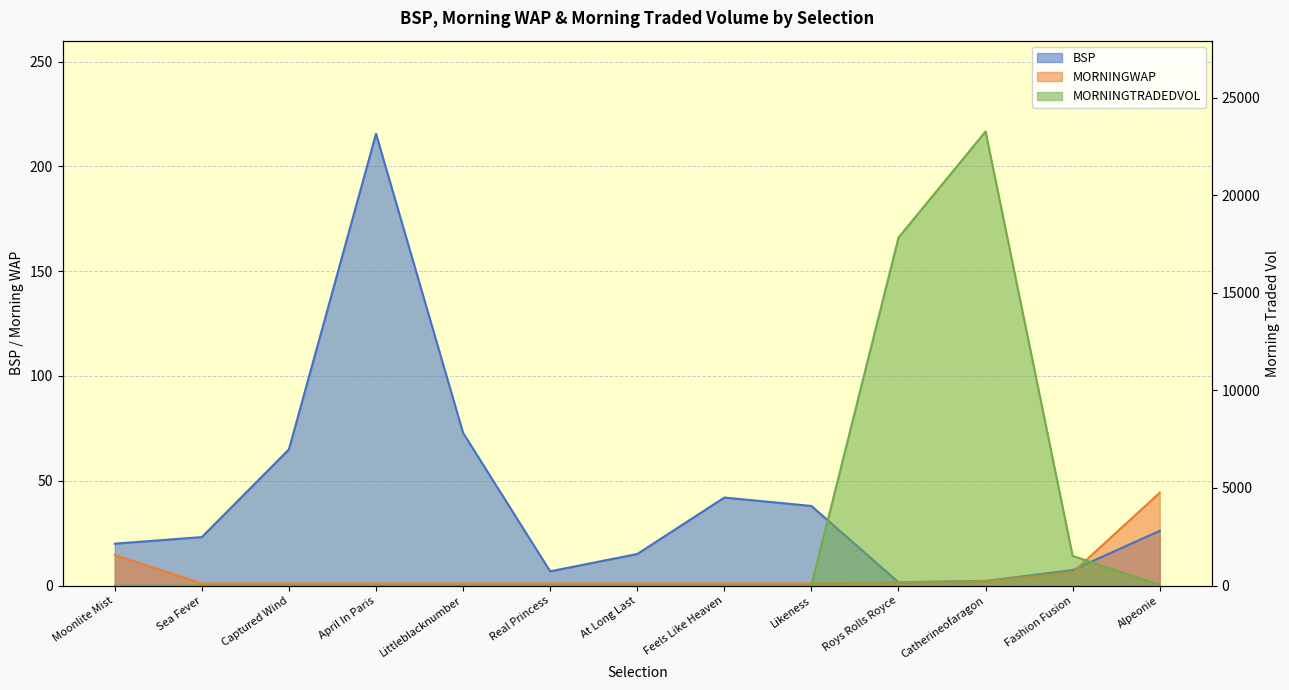

What position from the left is Likeness?

9